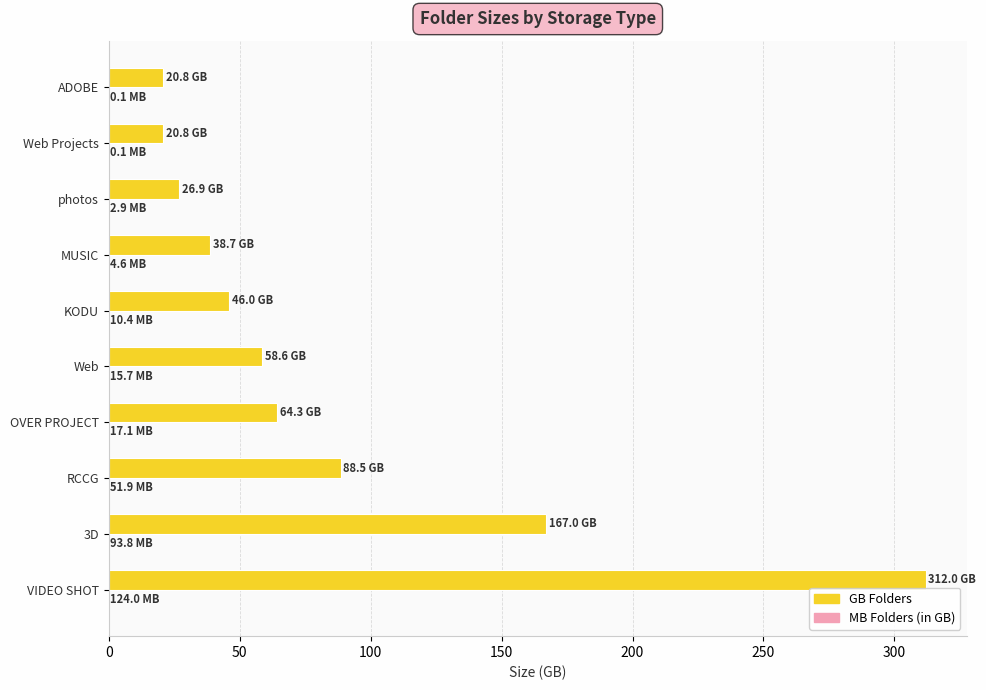

Which series has the largest total across all categories?

GB Folders